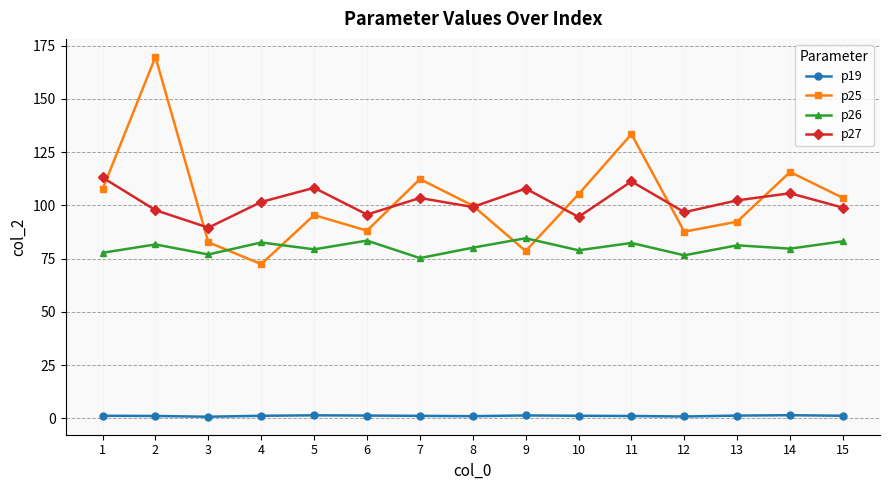

True or false: p26 has more than 0 interior local peaks.

True